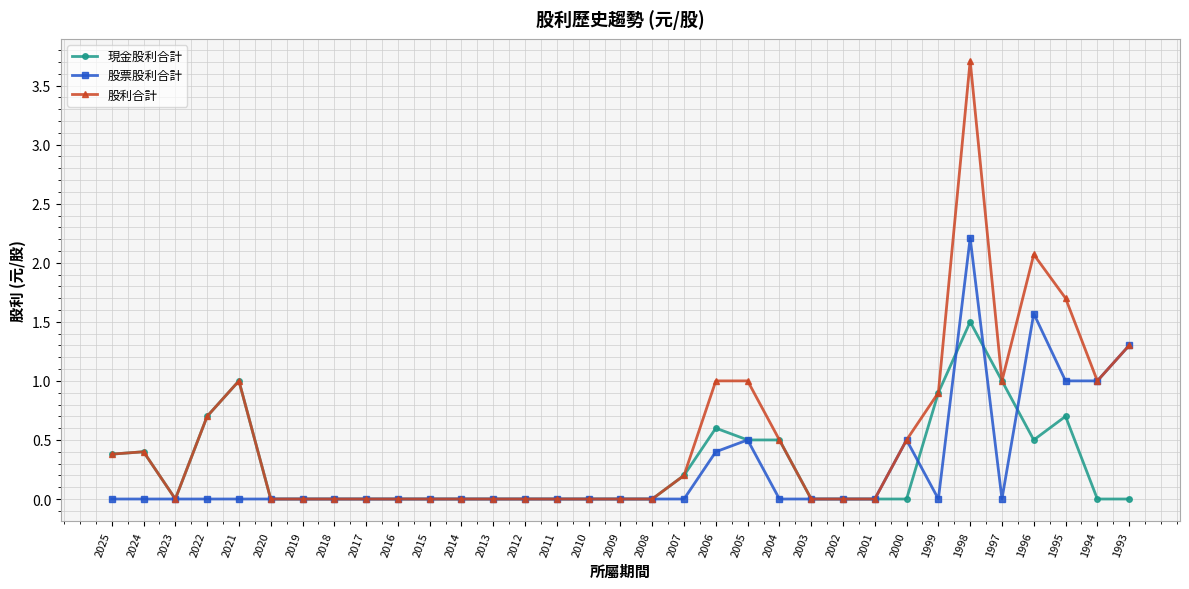

Which label corresponds to the largest value in the chart?

1998